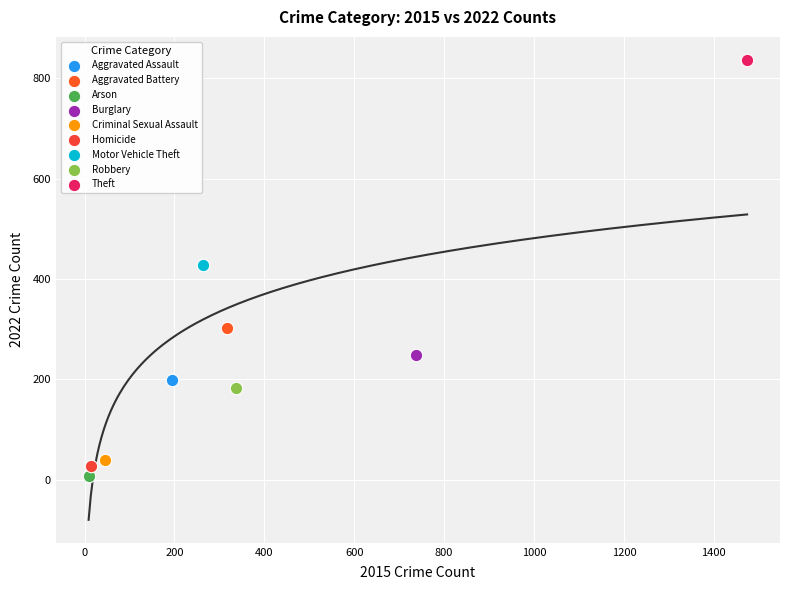

Which series contains the highest Y value?

Theft